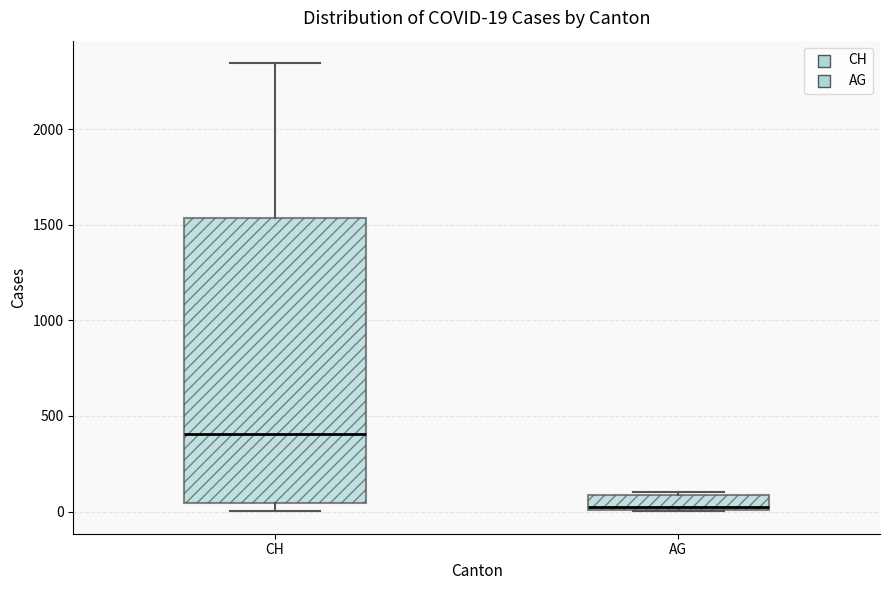

Which box has the highest median line?

CH